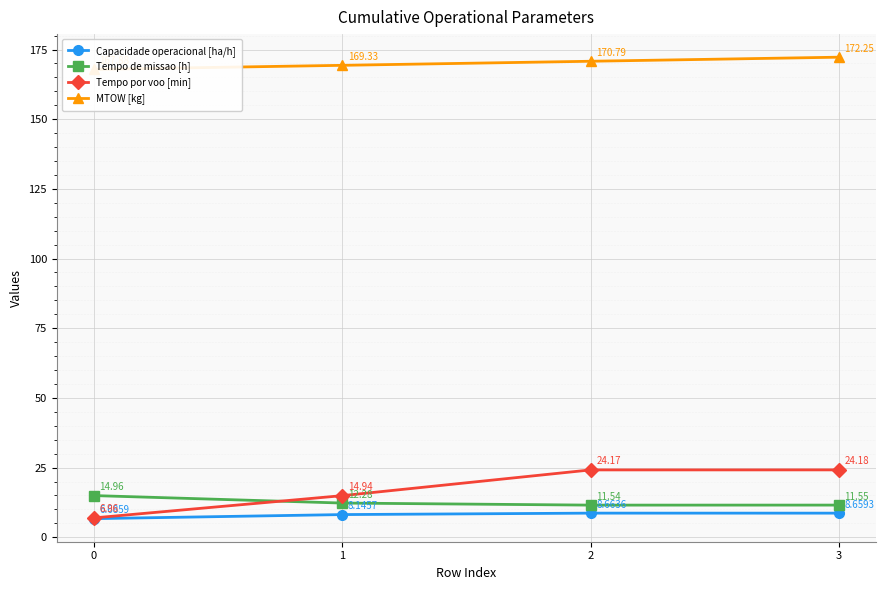

What is the minimum value shown in the chart?

6.7